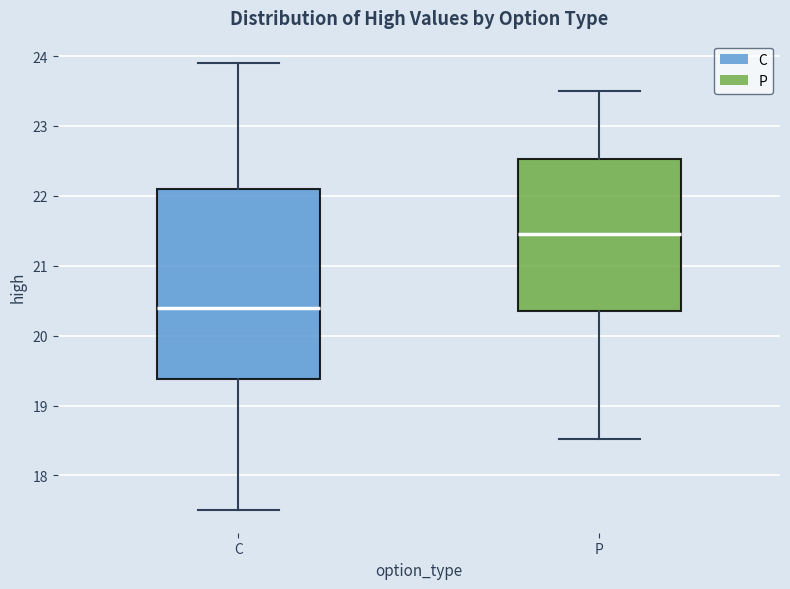

Where is the upper edge of the box for P on the y-axis? The values are not printed on the chart, so give them approximately, as read against the axis.

22.5